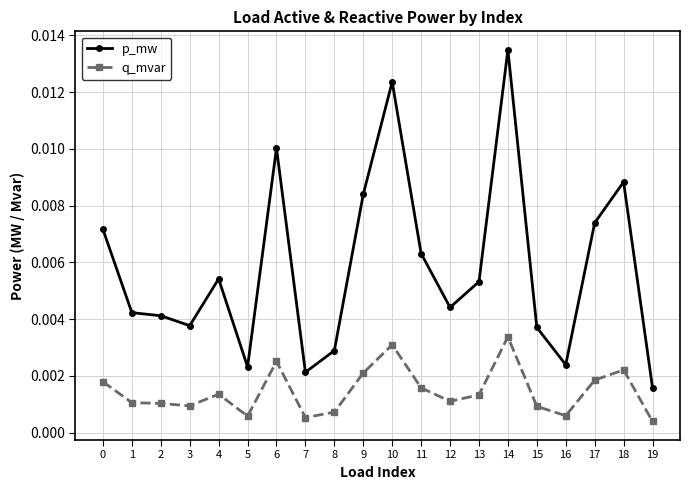

List the series in order of their peak value, highest first.

p_mw, q_mvar